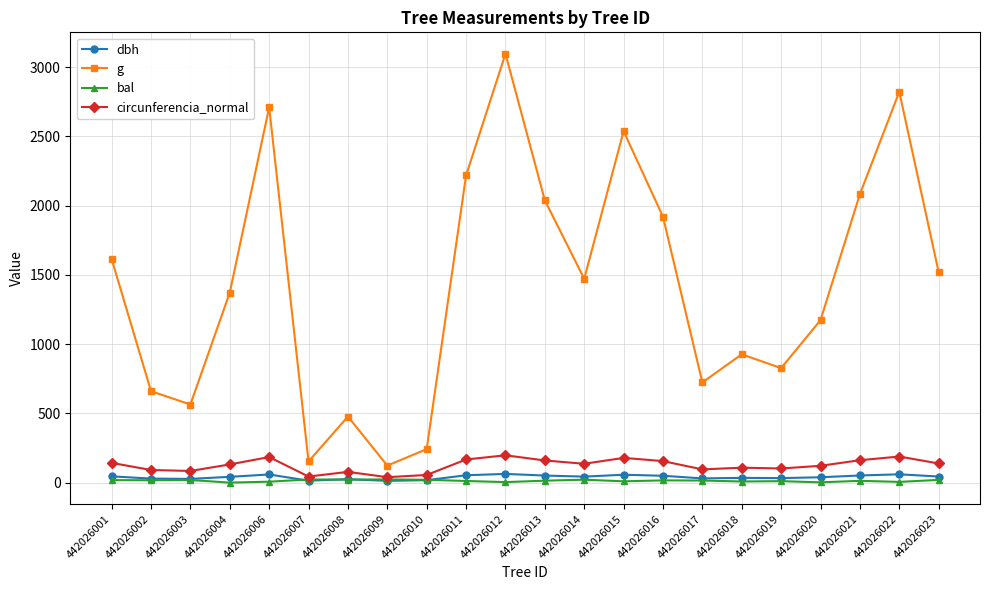

Does the chart display data point markers on the line(s)?

Yes